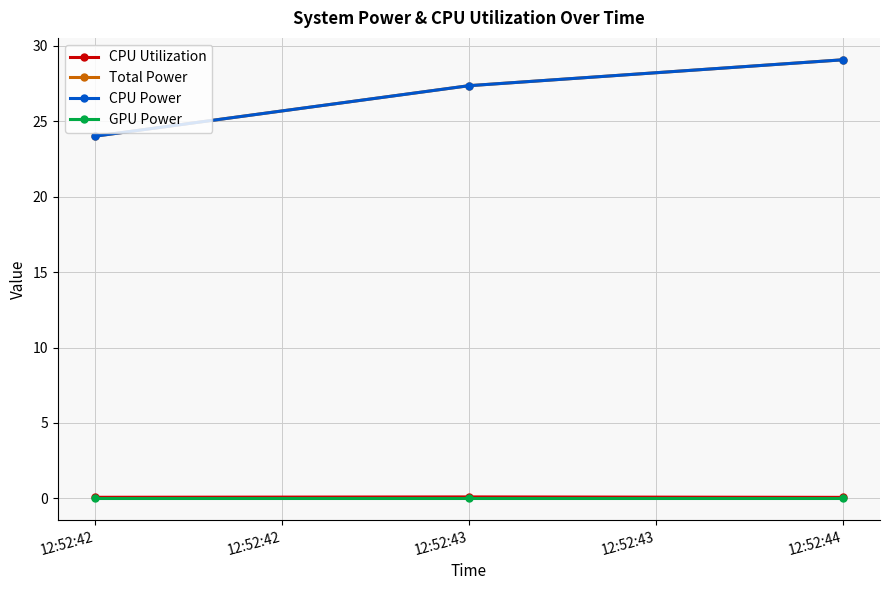

Is this an area chart (filled region under the line)?

No